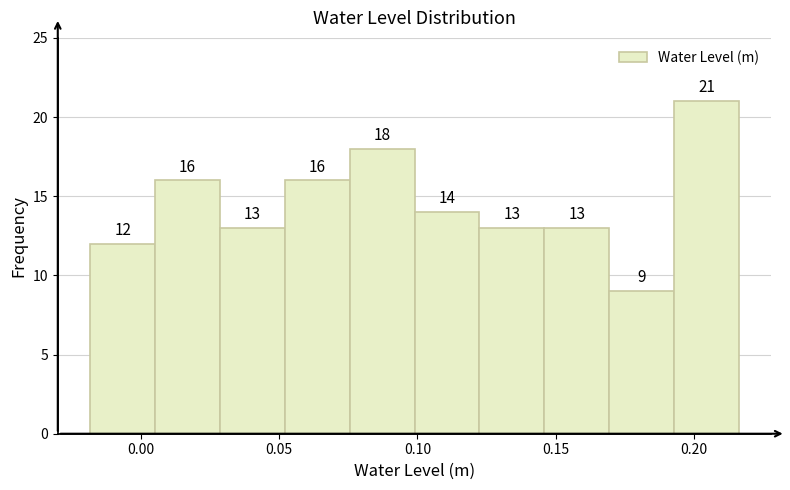

Reading left to right, list every bar in this chart as the range it spans on the x-axis followed by its height. The bar edges are not printed on the chart, so give them approximately, as read against the axis.

-0.020 to 0.005: 12
0.005 to 0.030: 16
0.030 to 0.050: 13
0.050 to 0.075: 16
0.075 to 0.100: 18
0.100 to 0.120: 14
0.120 to 0.145: 13
0.145 to 0.170: 13
0.170 to 0.195: 9
0.195 to 0.215: 21